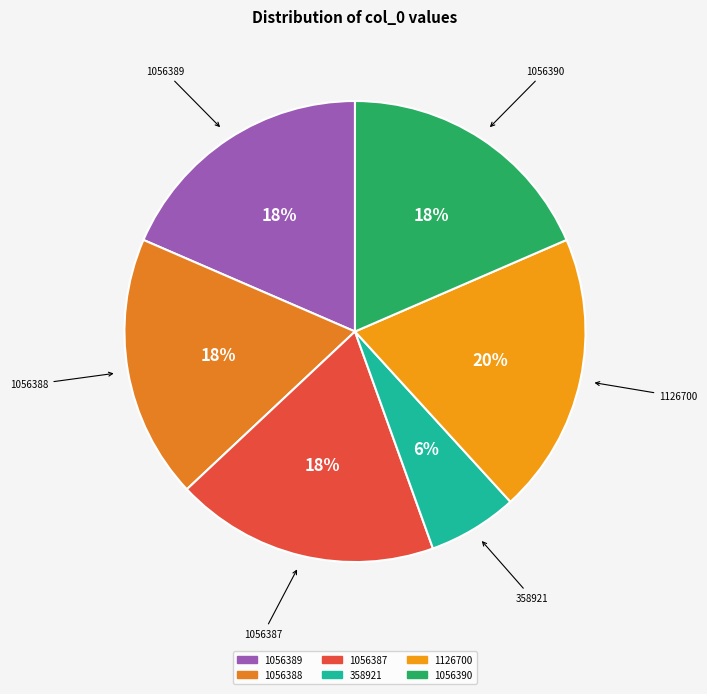

Count the number of slices in the pie.

6